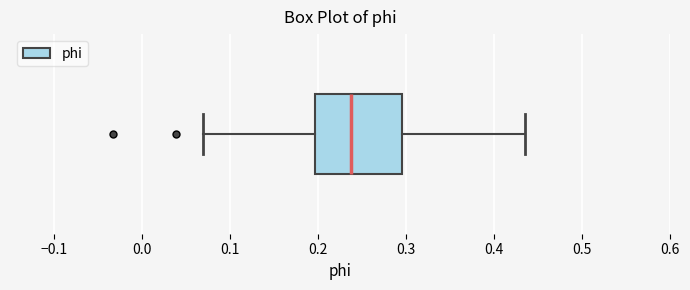

Read this box plot against the x-axis: the position of the median line, the range covered by the box, and the ends of both whiskers. The values are not printed on the chart, so give them approximately, as read against the axis.

median 0.24, box 0.20 to 0.30, whiskers 0.07 to 0.44